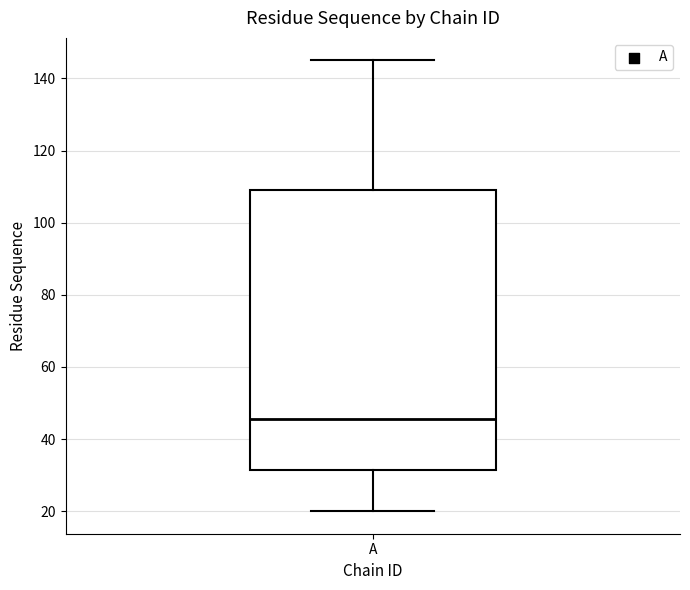

Where is the upper edge of the box for A on the y-axis? The values are not printed on the chart, so give them approximately, as read against the axis.

110